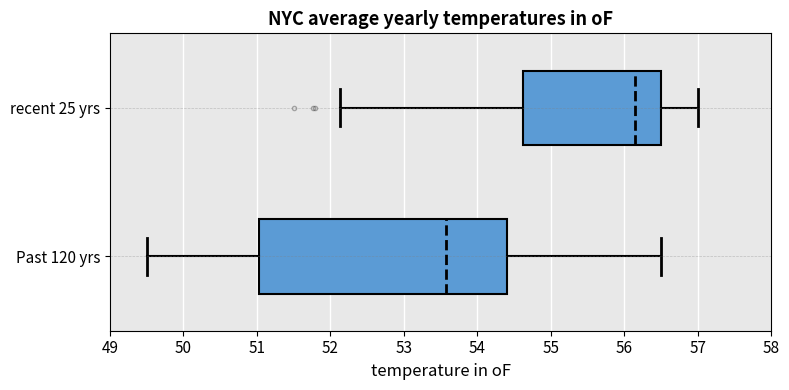

Comparing the boxes themselves (not the whiskers), which one is the widest?

Past 120 yrs